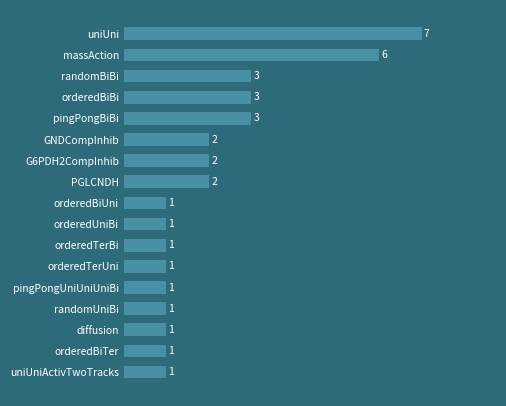

Reading bottom to top, what are all the values shown in this chart?

uniUniActivTwoTracks=1	orderedBiTer=1	diffusion=1	randomUniBi=1	pingPongUniUniUniBi=1	orderedTerUni=1	orderedTerBi=1	orderedUniBi=1	orderedBiUni=1	PGLCNDH=2	G6PDH2CompInhib=2	GNDCompInhib=2	pingPongBiBi=3	orderedBiBi=3	randomBiBi=3	massAction=6	uniUni=7